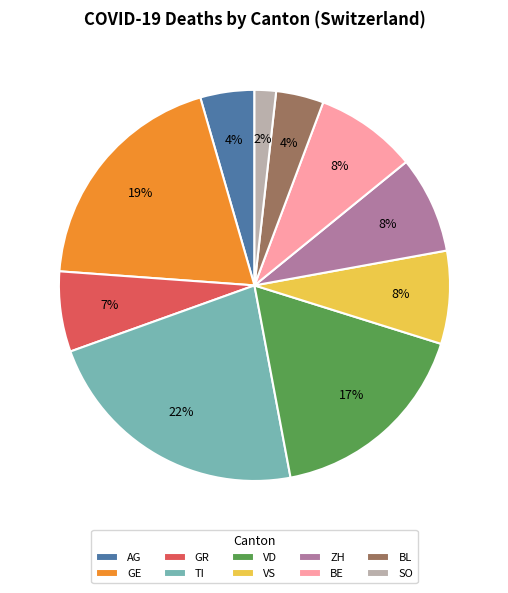

Do ZH and BE together represent more than half of the pie?

No